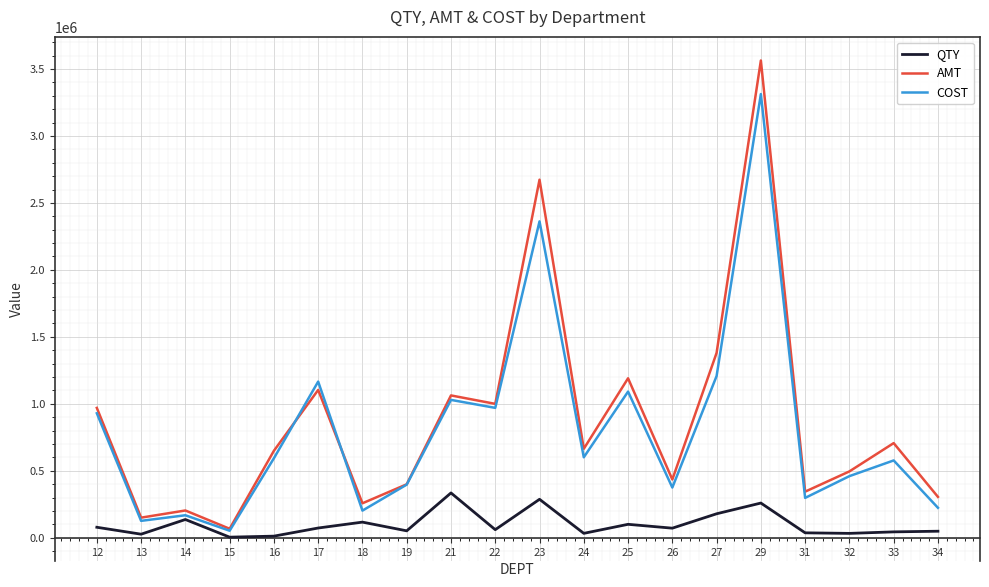

Is the value of AMT at 22 greater than the value of COST at 29?

No